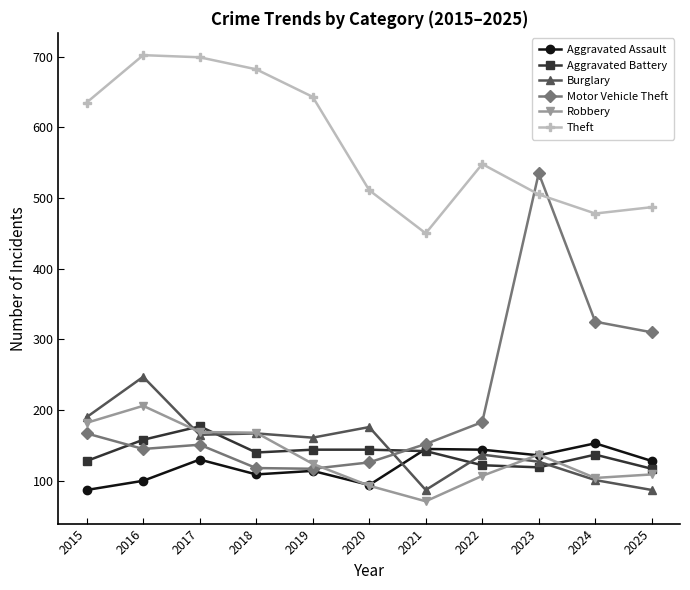

How many lines are shown in the chart?

6